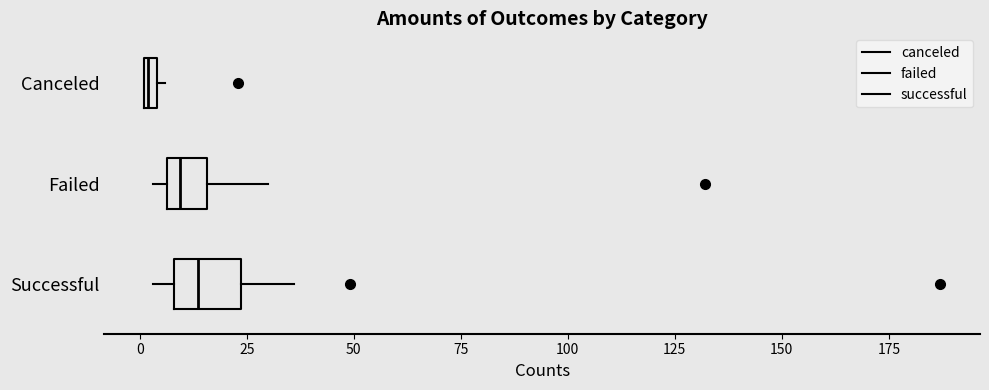

Where is the right edge of the box for Failed on the x-axis? The values are not printed on the chart, so give them approximately, as read against the axis.

15